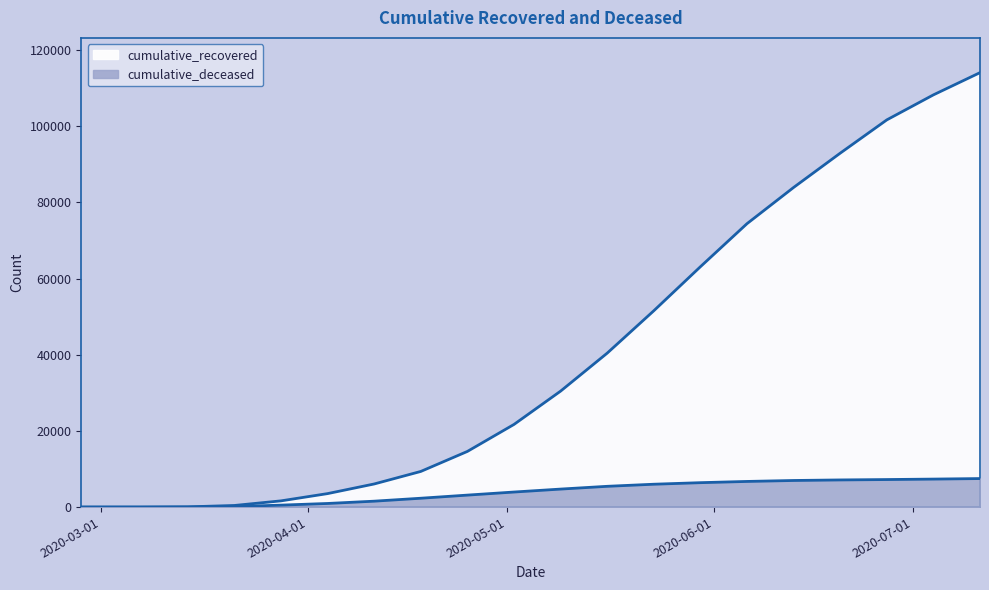

What is the label of the 20th point from the right?

2020-02-27